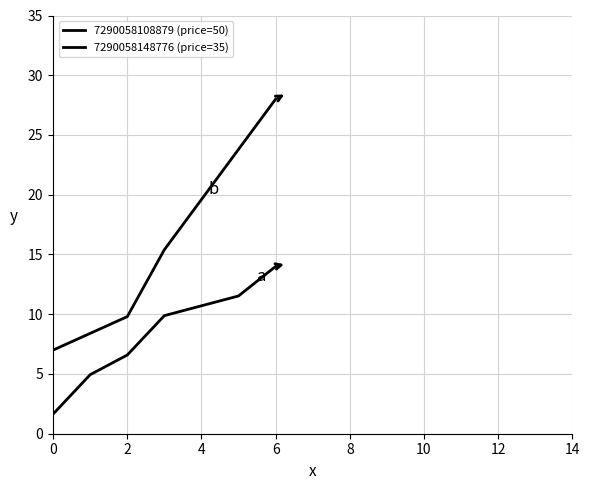

Which series has the largest range (max minus min)?

7290058148776 (price=35)